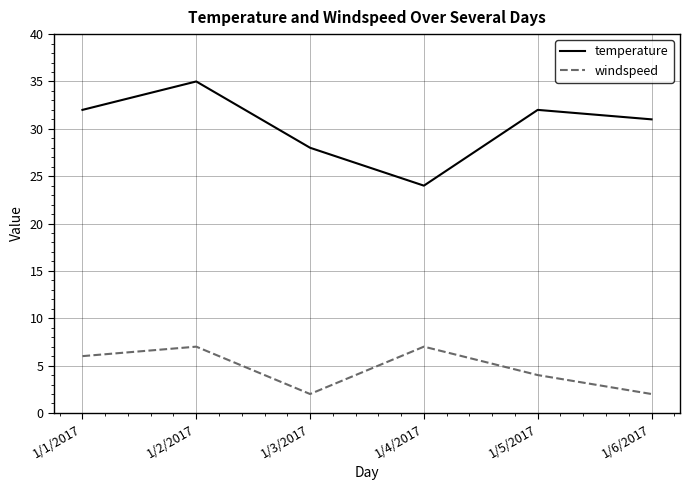

What position from the left is 1/5/2017?

5